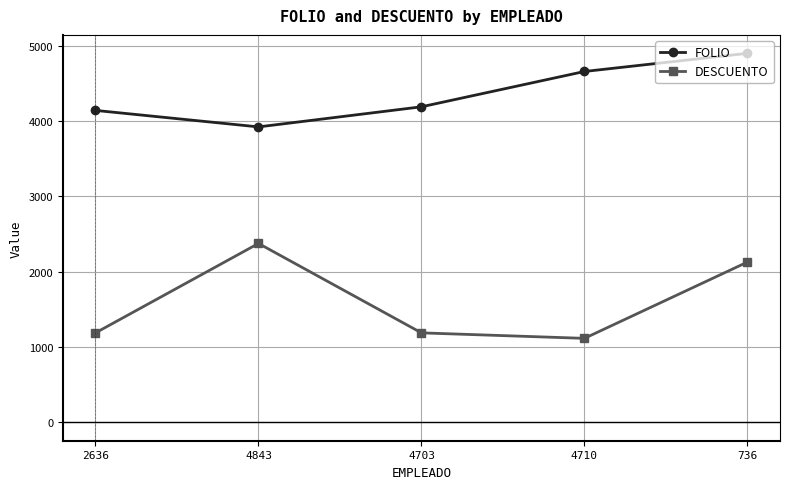

True or false: DESCUENTO has a value of 2114.3 at 2636.

False